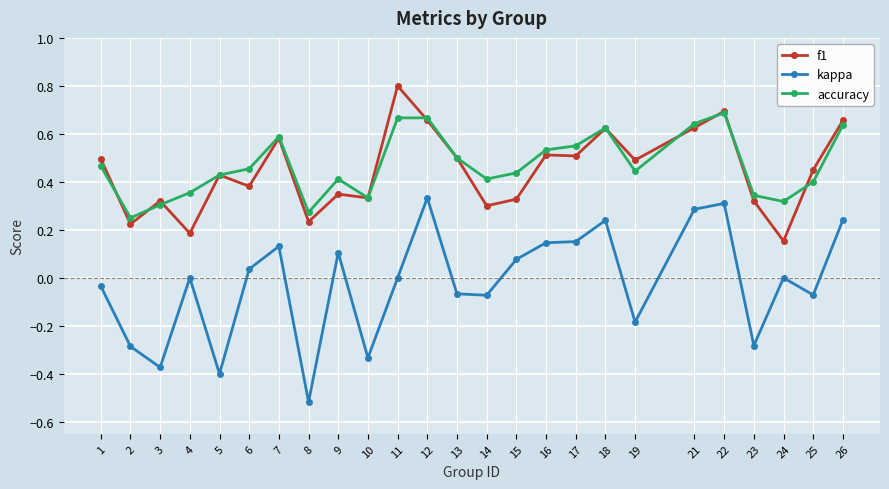

Where is the first local minimum for kappa?

3